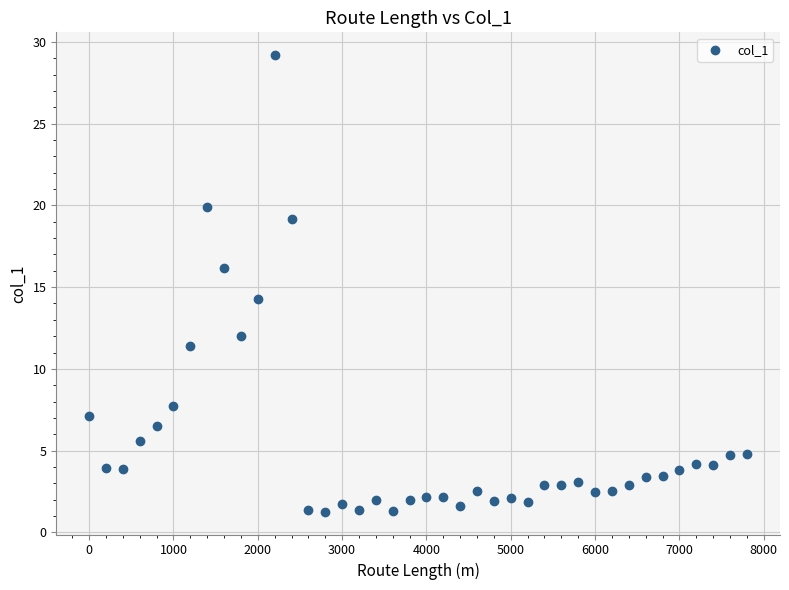

What is the range of Y values (max minus min)?

27.9